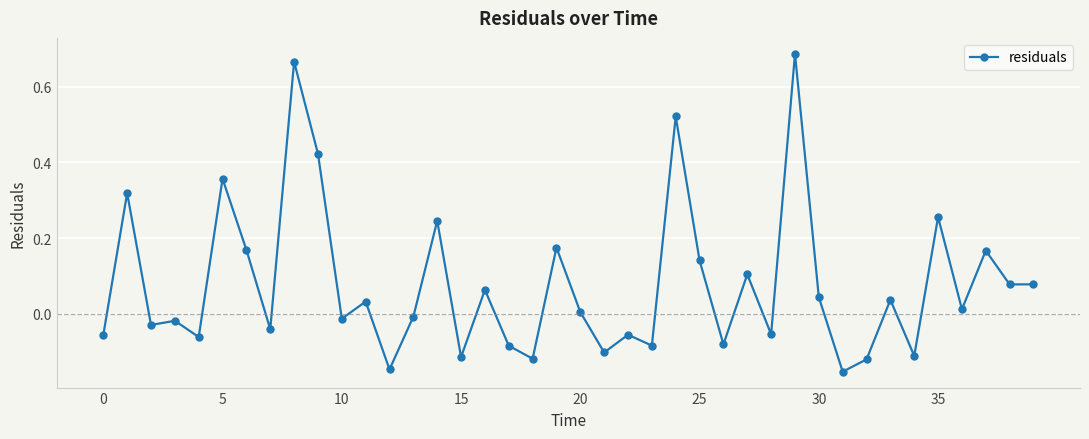

How many categories are shown in the chart?

40